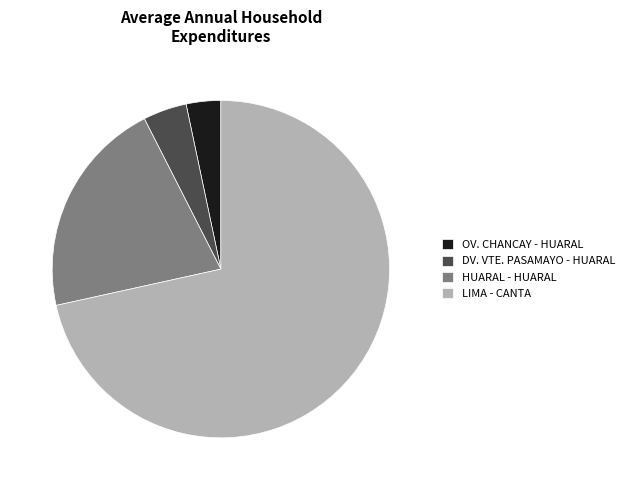

Between DV. VTE. PASAMAYO - HUARAL and LIMA - CANTA, which is larger?

LIMA - CANTA